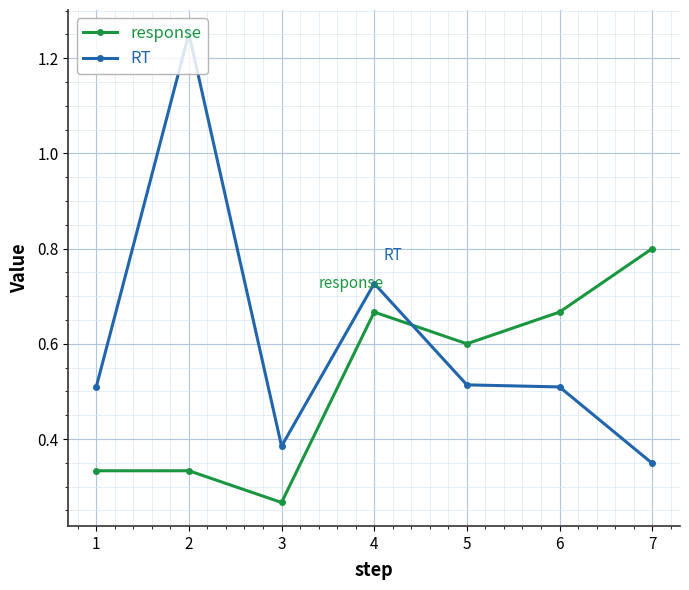

How many data points does each series have?

7